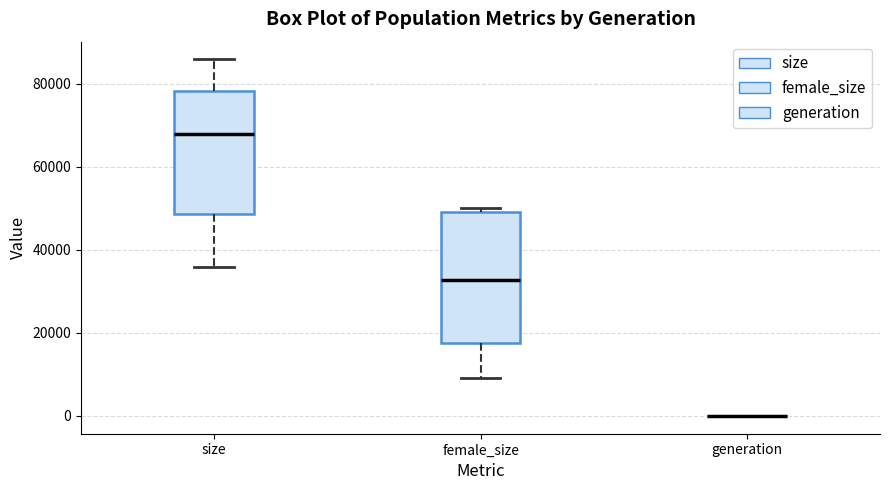

Reading left to right, read every box against the y-axis: the position of its median line, the range the box covers, and the ends of its whiskers. The values are not printed on the chart, so give them approximately, as read against the axis.

size: median 68000, box 48000 to 78000, whiskers 36000 to 86000
female_size: median 32000, box 18000 to 50000, whiskers 10000 to 50000 (just above the box's upper edge)
generation: box collapsed to a line at 0, whiskers 0 to 0